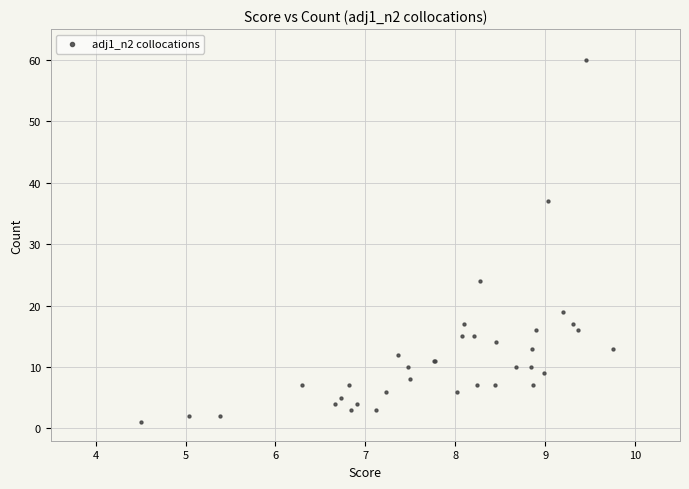

What Y value in the scatter plot is closest to 30?

24